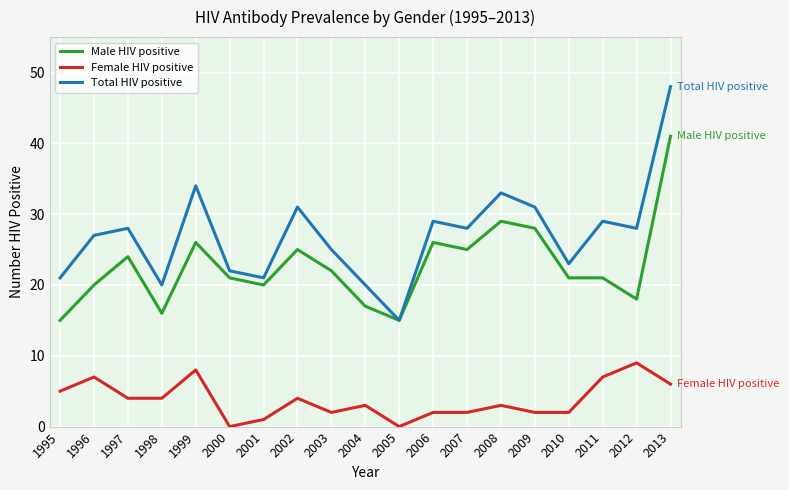

True or false: Total HIV positive has more than 2 interior local peaks.

True